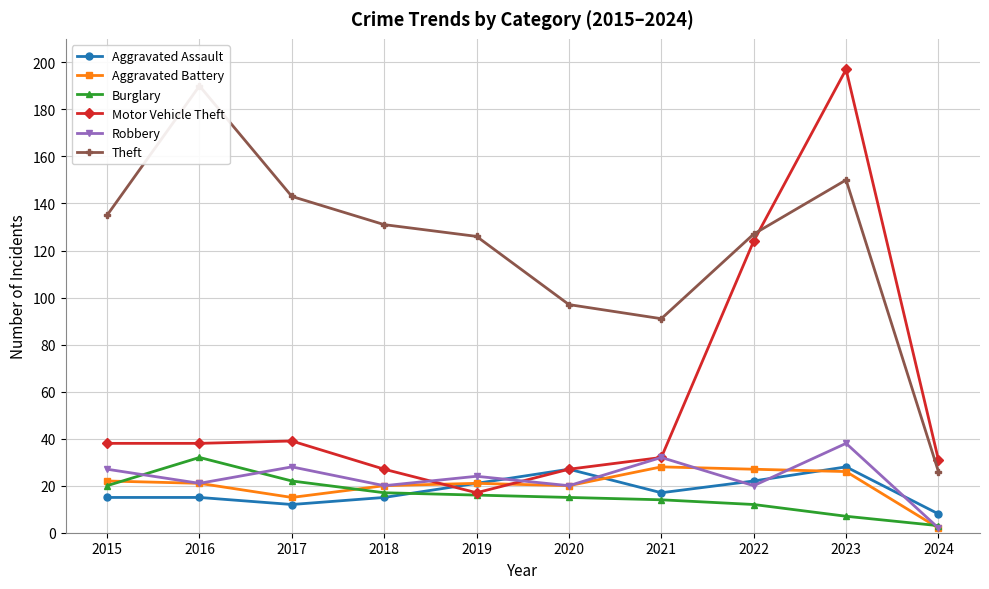

What is the difference between the maximum and second lowest values in the Robbery series?

18